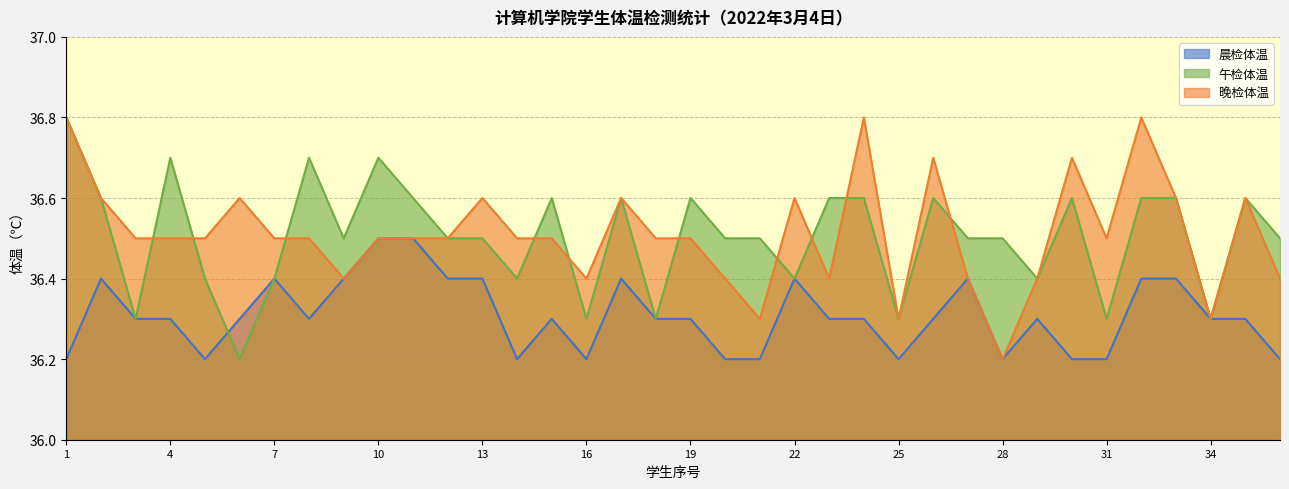

What value does the 午检体温 series have at 17?

36.6